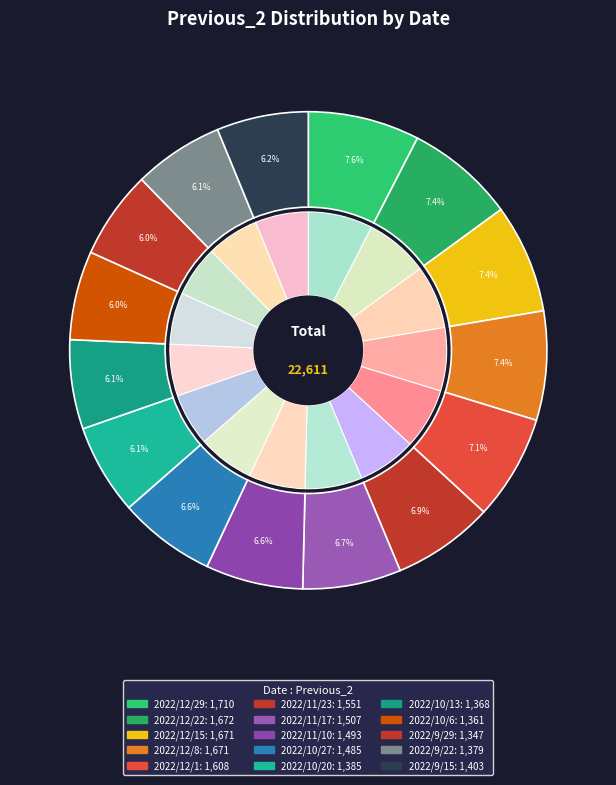

Combined, what portion of the pie is 2022/10/27 and 2022/9/15?

12.8%